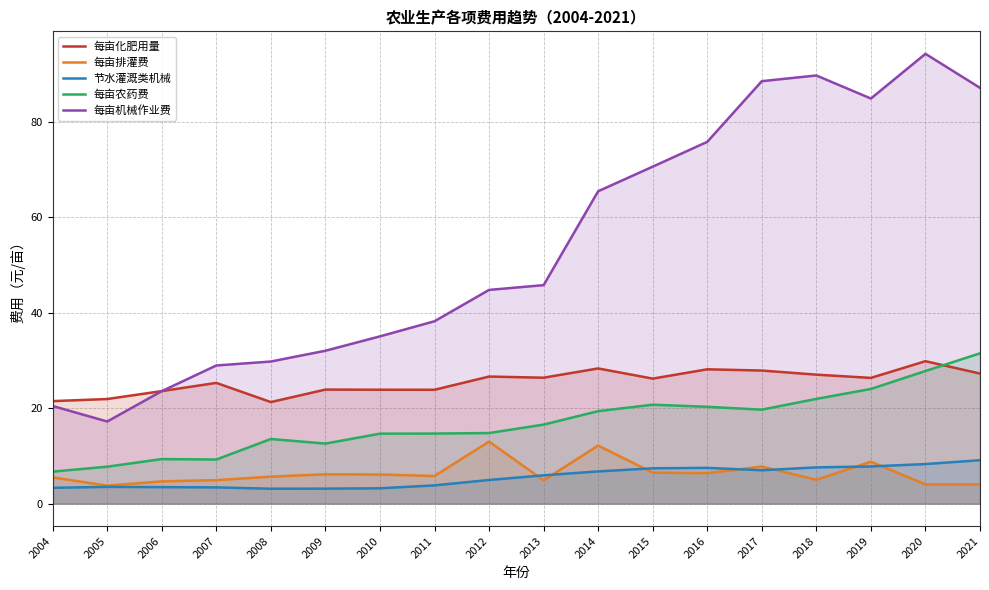

Which label corresponds to the largest value in the chart?

2020